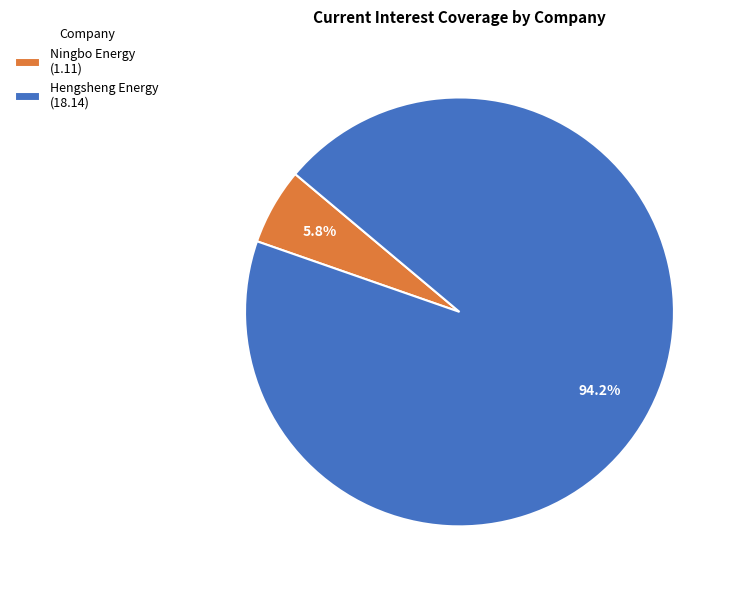

Is there a majority slice in this chart?

Yes